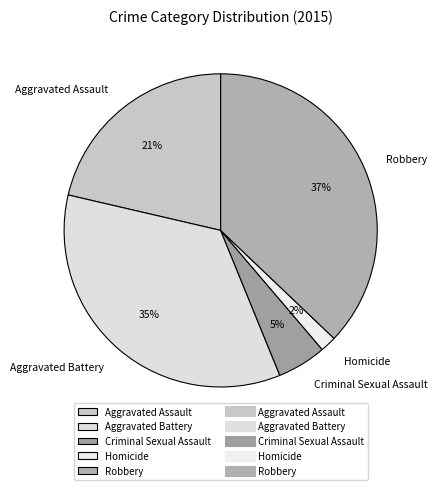

To the nearest percent, what is the average slice percentage?

20%